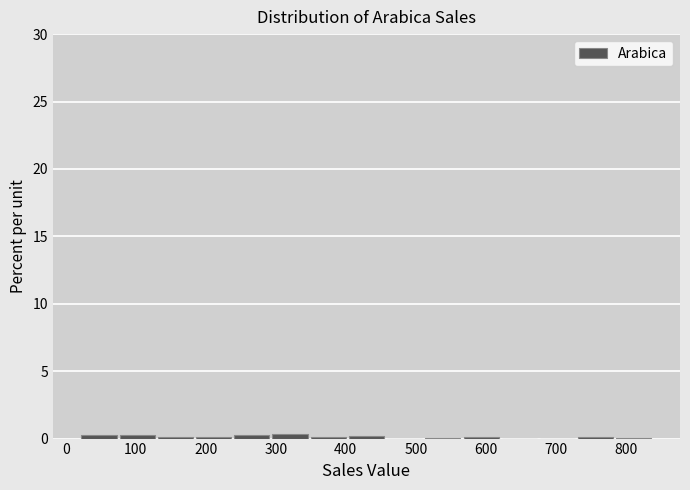

Reading left to right, list every bar in this chart as the range it spans on the x-axis followed by its height. Neither the bar edges nor the heights are printed on the chart, so give them approximately, as read against the axes.

20 to 80: under 0.5
80 to 130: under 0.5
130 to 190: under 0.5
190 to 240: under 0.5
240 to 300: under 0.5
300 to 350: under 0.5
350 to 400: under 0.5
400 to 460: under 0.5
460 to 510: 0
510 to 570: under 0.5
570 to 620: under 0.5
620 to 680: 0
680 to 730: 0
730 to 790: under 0.5
790 to 840: under 0.5